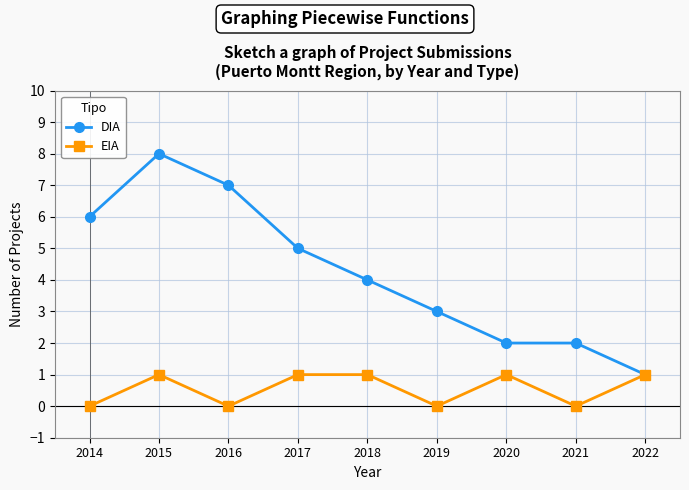

Reading left to right, what are all the values shown in this chart?

DIA: 6	8	7	5	4	3	2	2	1
EIA: 0	1	0	1	1	0	1	0	1